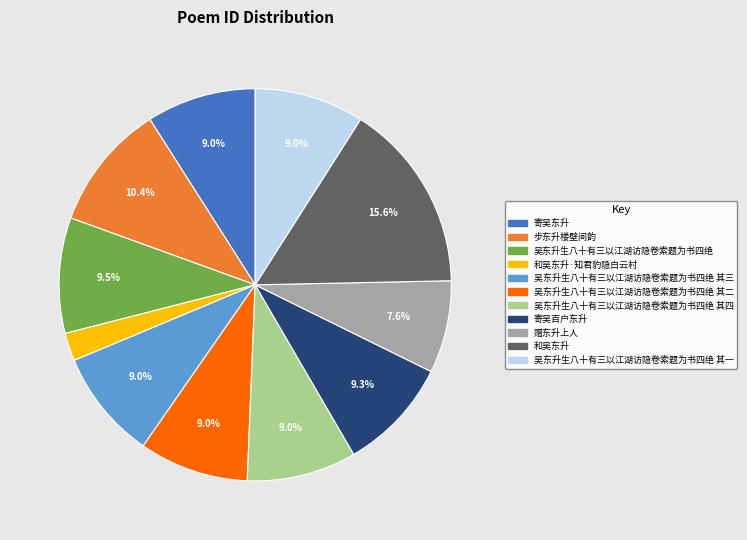

To the nearest percent, what is the average slice percentage?

9%